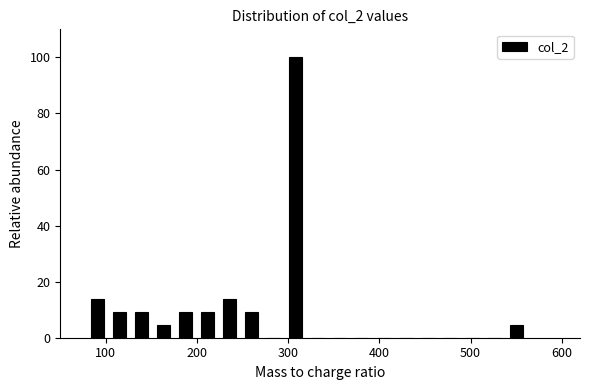

Read against the x-axis, roughly where is the centre of the tallest bar?

310